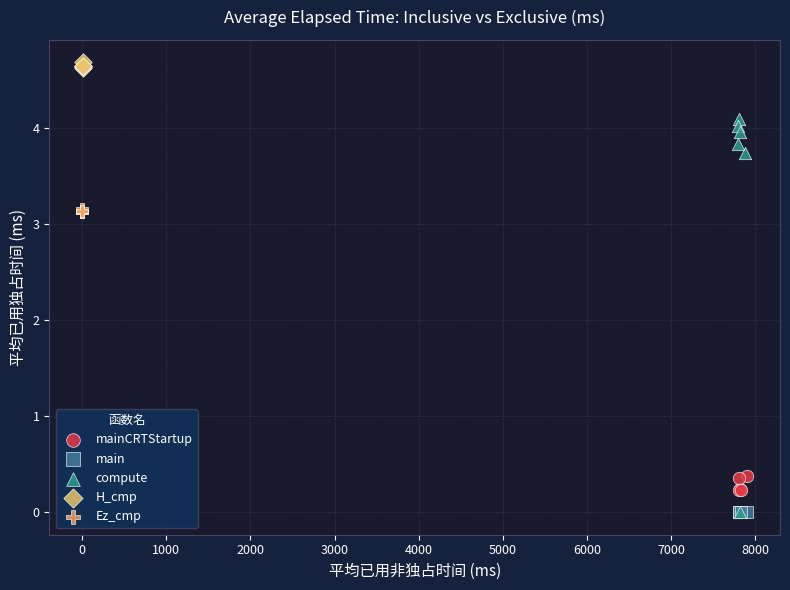

Which series contains the highest Y value?

H_cmp